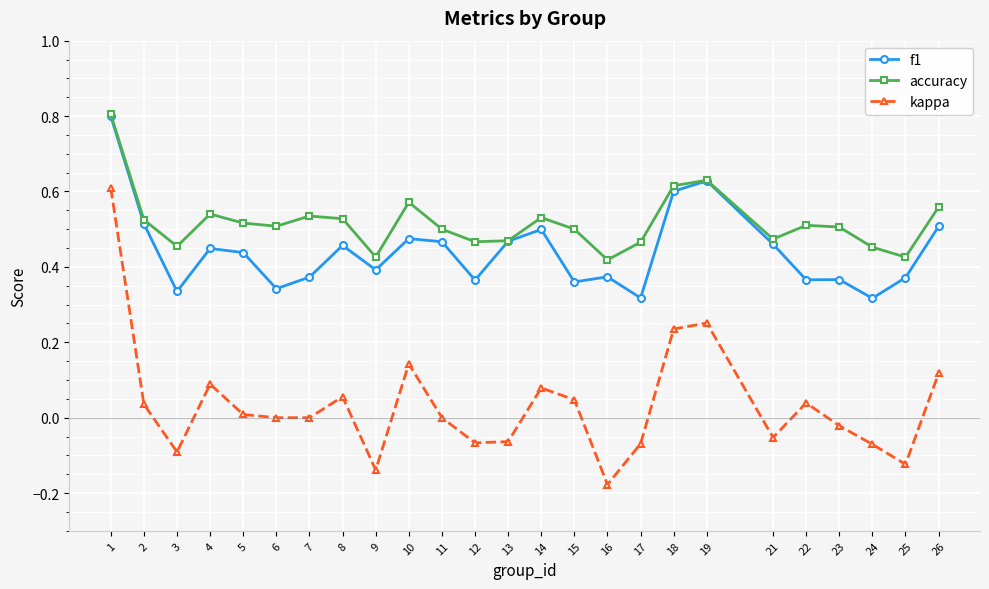

Between 9 and 14, which series saw the biggest shift?

kappa